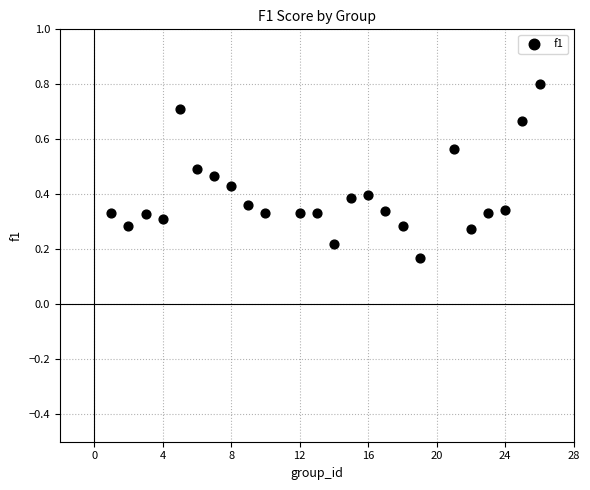

What is the range of X values (max minus min)?

25.0